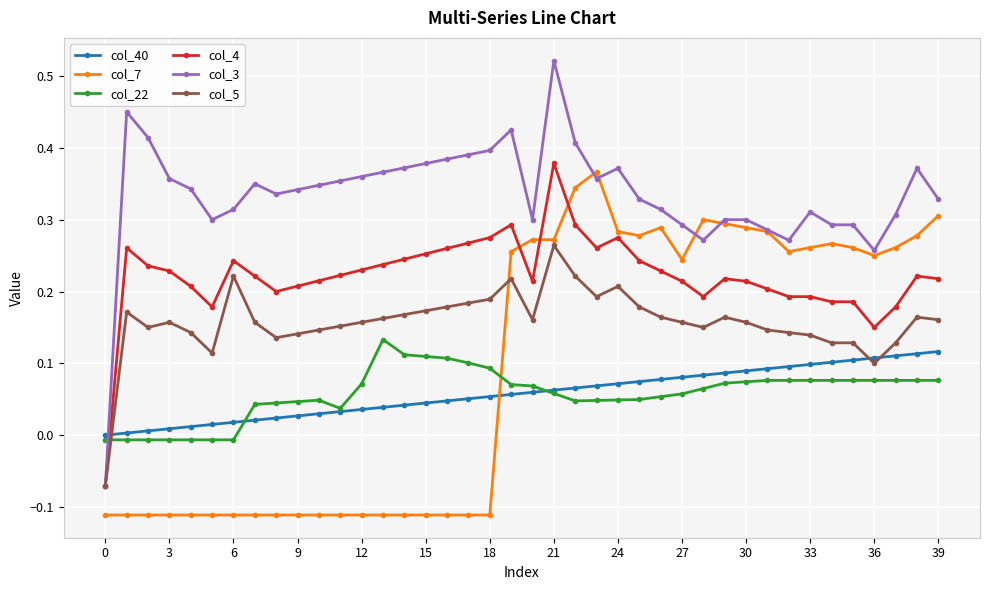

Which series has the widest spread of values?

col_3